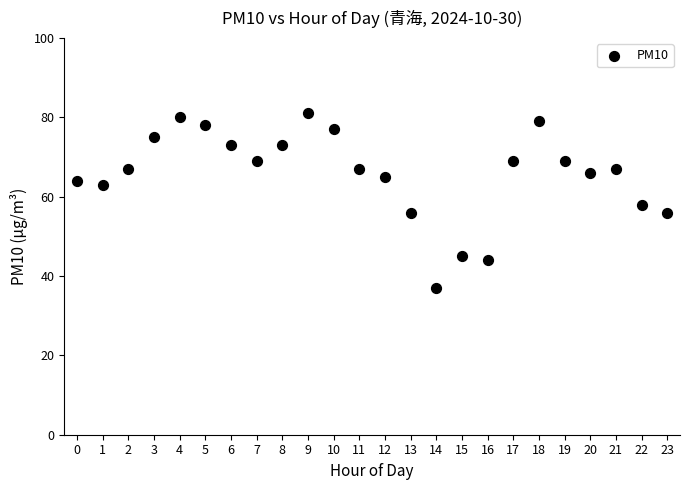

What is the range of Y values (max minus min)?

44